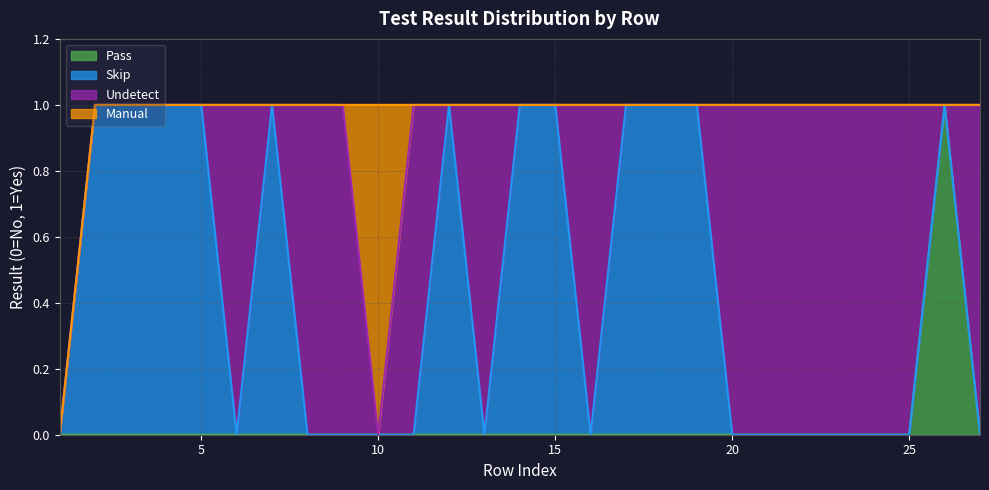

Reading left to right, list all the values displayed in this chart.

Pass: 0	0	0	0	0	0	0	0	0	0	0	0	0	0	0	0	0	0	0	0	0	0	0	0	0	1	0
Skip: 0	1	1	1	1	0	1	0	0	0	0	1	0	1	1	0	1	1	1	0	0	0	0	0	0	0	0
Undetect: 0	0	0	0	0	1	0	1	1	0	1	0	1	0	0	1	0	0	0	1	1	1	1	1	1	0	1
Manual: 0	0	0	0	0	0	0	0	0	1	0	0	0	0	0	0	0	0	0	0	0	0	0	0	0	0	0